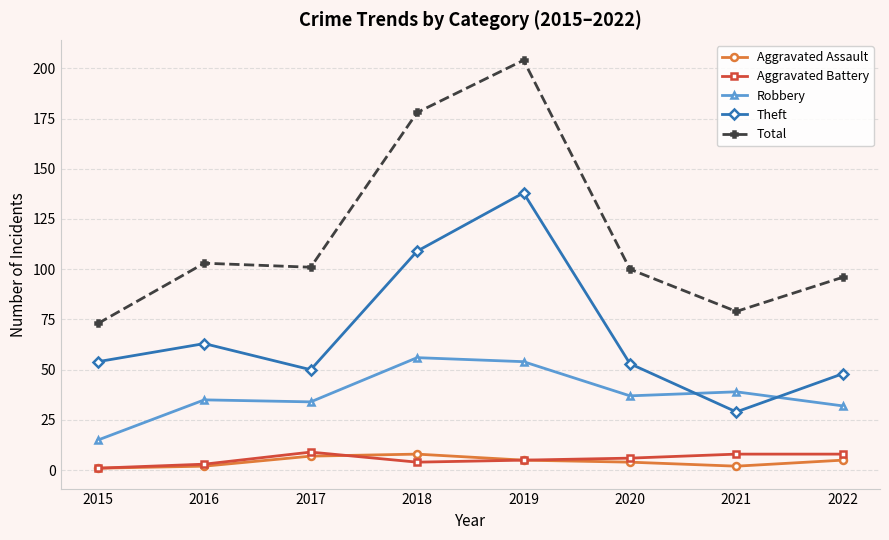

Which series has the largest range (max minus min)?

Total